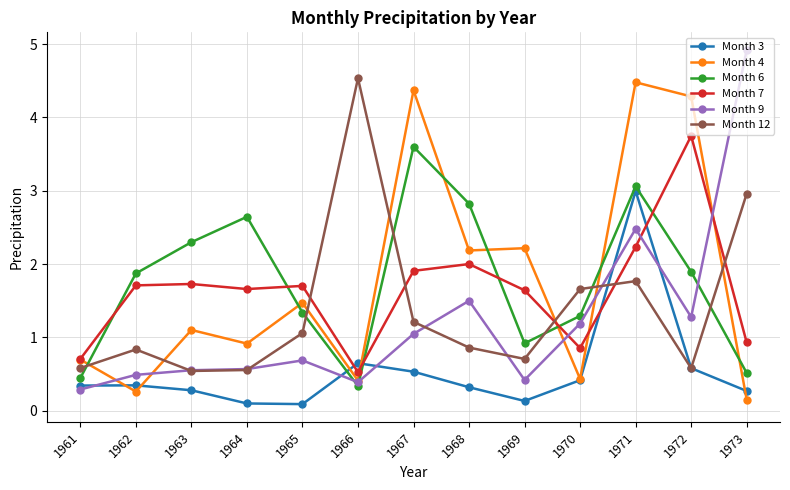

At which label is Month 6 closest to 1?

1969